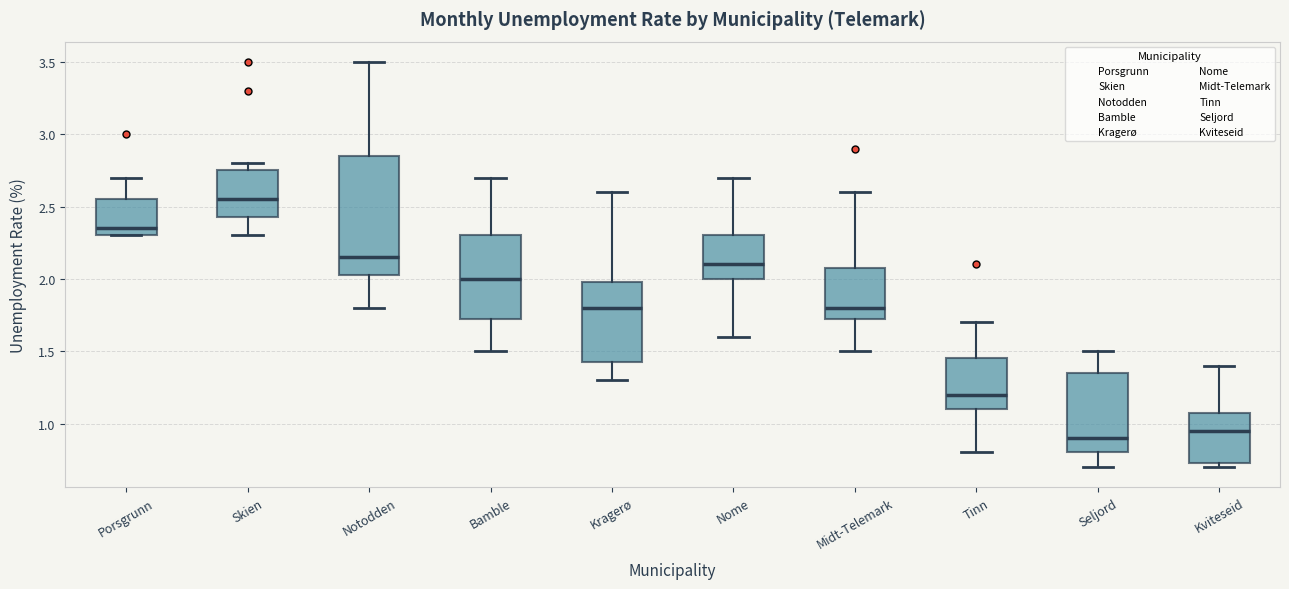

Comparing the boxes themselves (not the whiskers), which one is the tallest?

Notodden